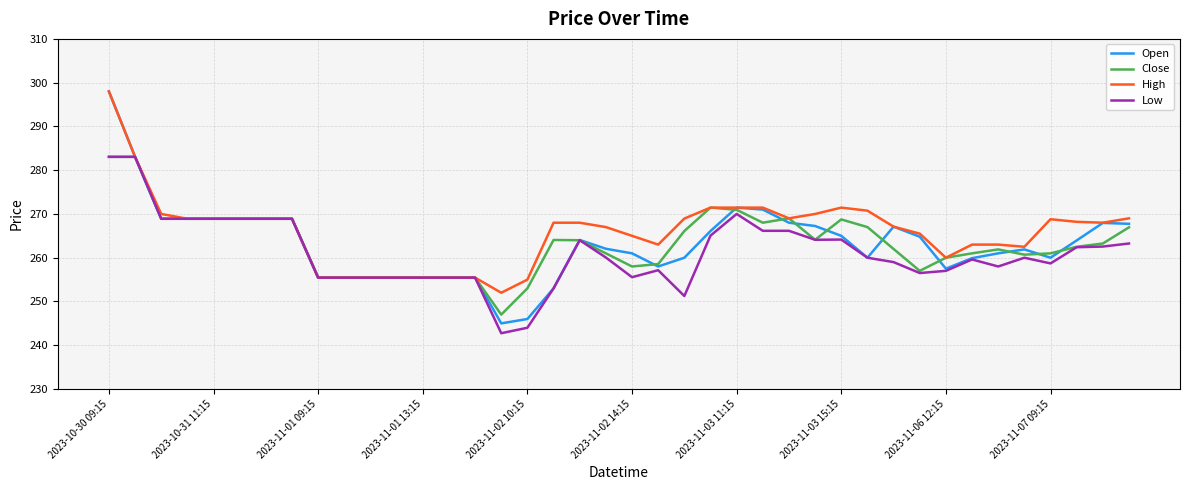

What is the smallest value displayed?

242.8